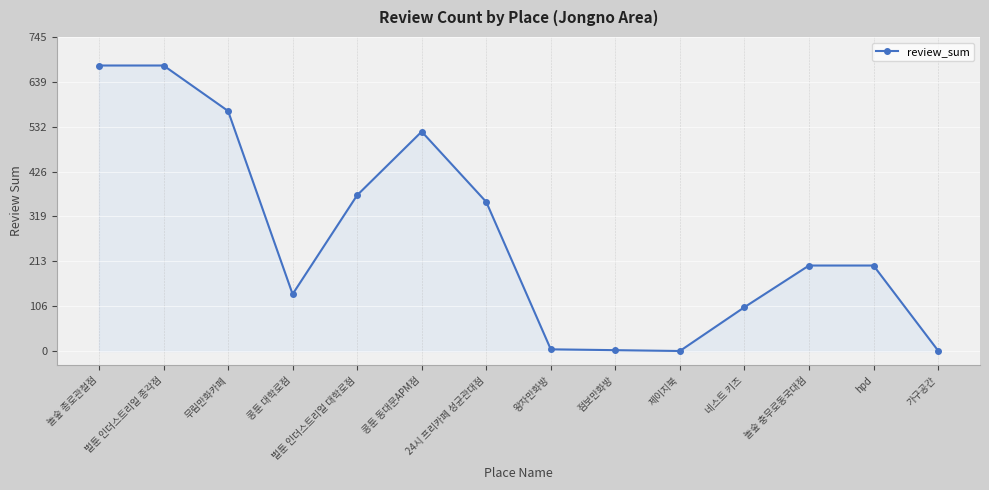

What is the label of the 5th point from the left?

벌툰 인더스트리얼 대학로점